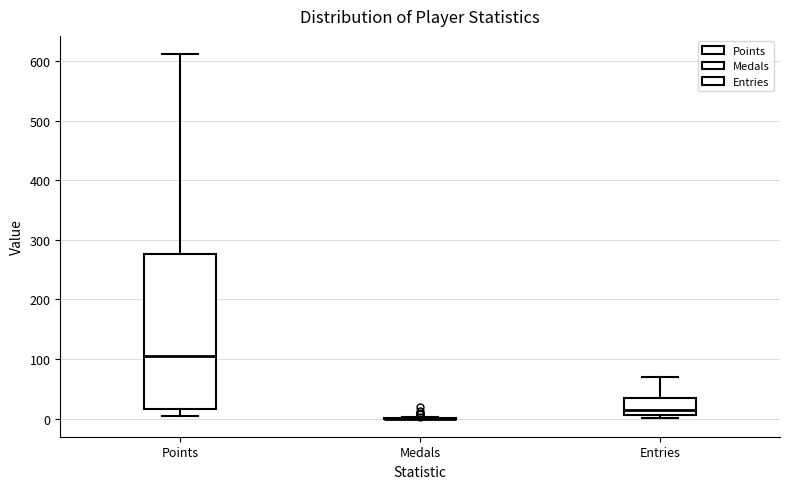

Where is the upper edge of the box for Entries on the y-axis? The values are not printed on the chart, so give them approximately, as read against the axis.

40